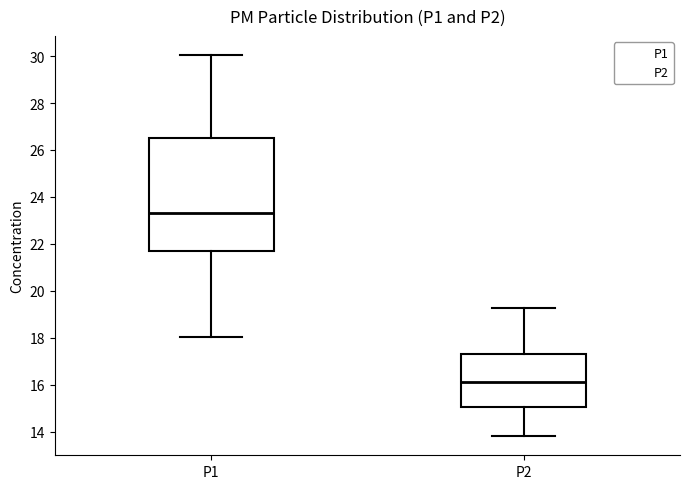

Reading left to right, transcribe this box plot: for each box, give where its median line is, the range the box spans, and where its two whiskers end, as read against the y-axis. The values are not printed on the chart, so give them approximately, as read against the axis.

P1: median 23.4, box 21.8 to 26.6, whiskers 18.0 to 30.0
P2: median 16.2, box 15.0 to 17.4, whiskers 13.8 to 19.2